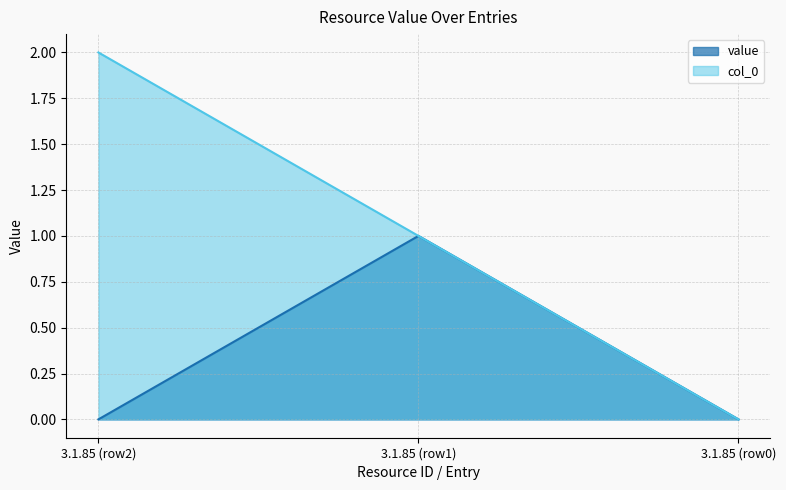

At how many categories does at least one series exceed 1?

1